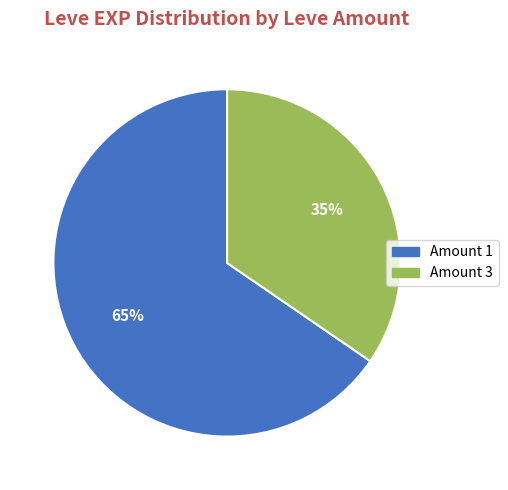

What is the majority slice?

Amount 1